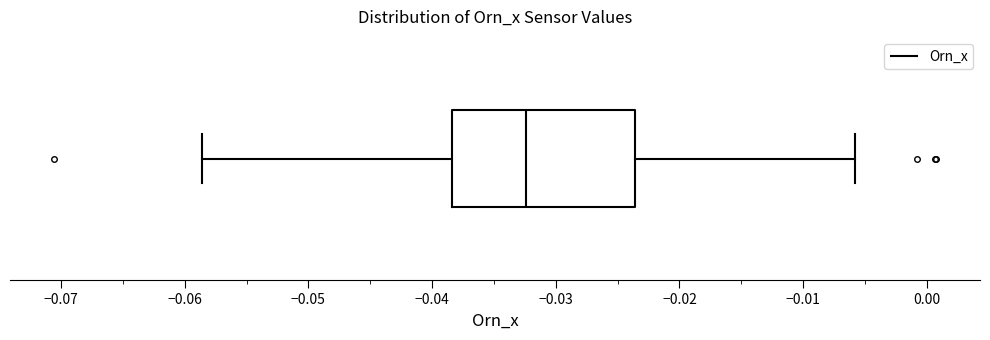

Transcribe this box plot: give where the median line is, the range the box spans, and where the two whiskers end, as read against the x-axis. The values are not printed on the chart, so give them approximately, as read against the axis.

median -0.032, box -0.038 to -0.024, whiskers -0.059 to -0.006